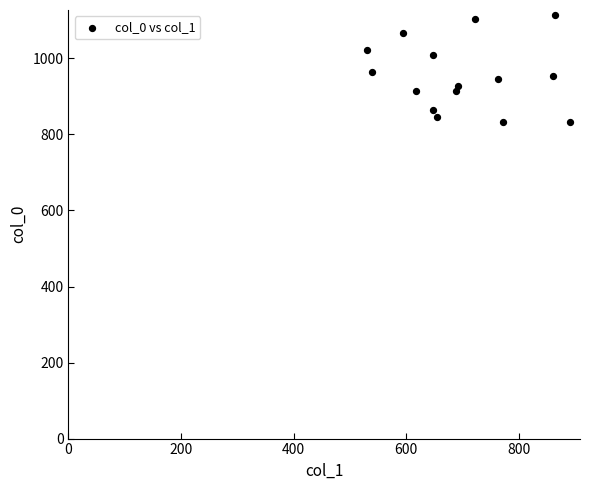

What is the range of Y values (max minus min)?

280.0